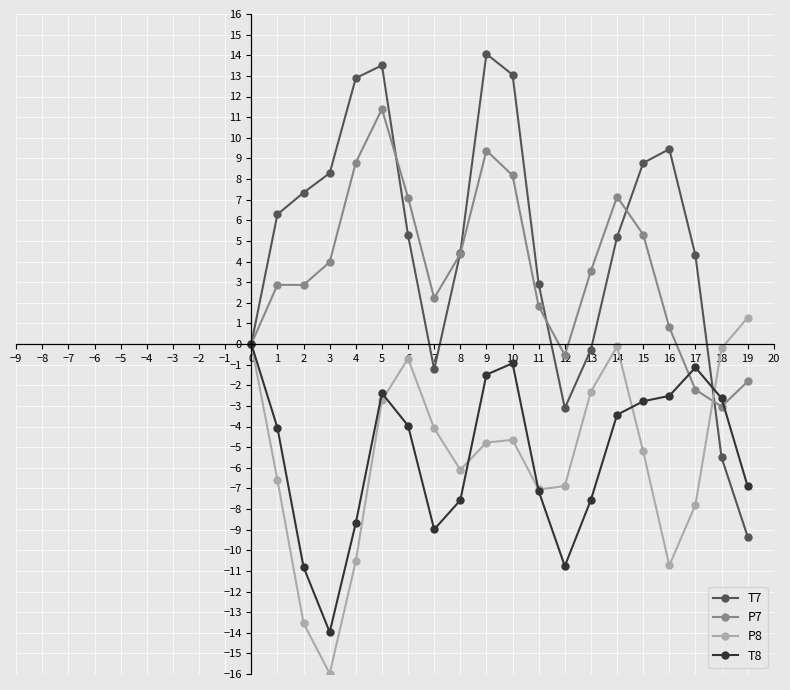

At how many categories does at least one series exceed -2?

20